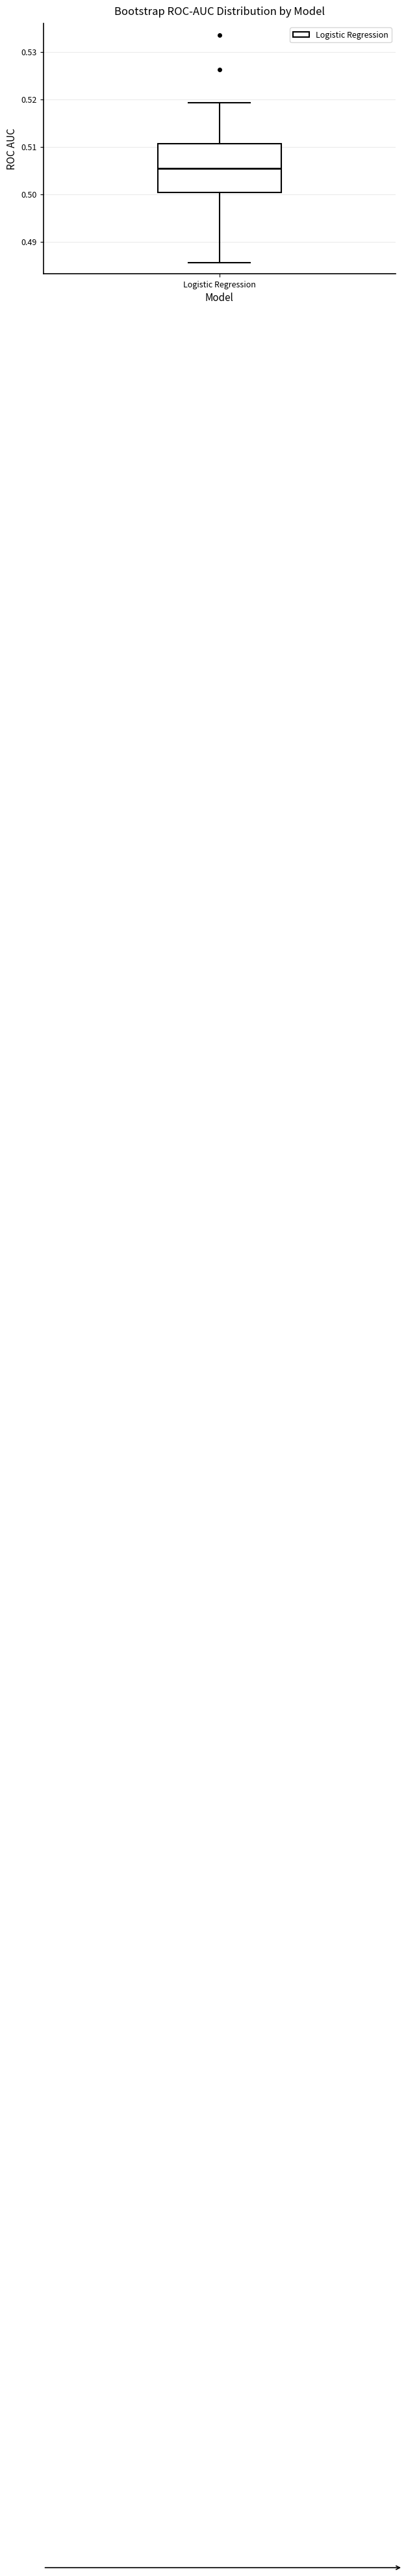

Read this box plot against the y-axis: the position of the median line, the range covered by the box, and the ends of both whiskers. The values are not printed on the chart, so give them approximately, as read against the axis.

median 0.505, box 0.500 to 0.511, whiskers 0.486 to 0.519